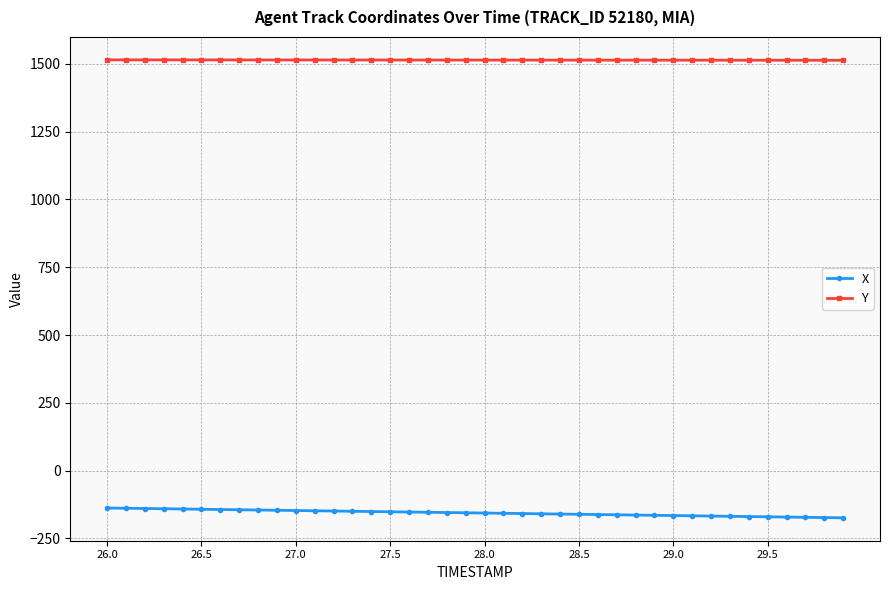

What is the highest value of the Y series?

1514.6